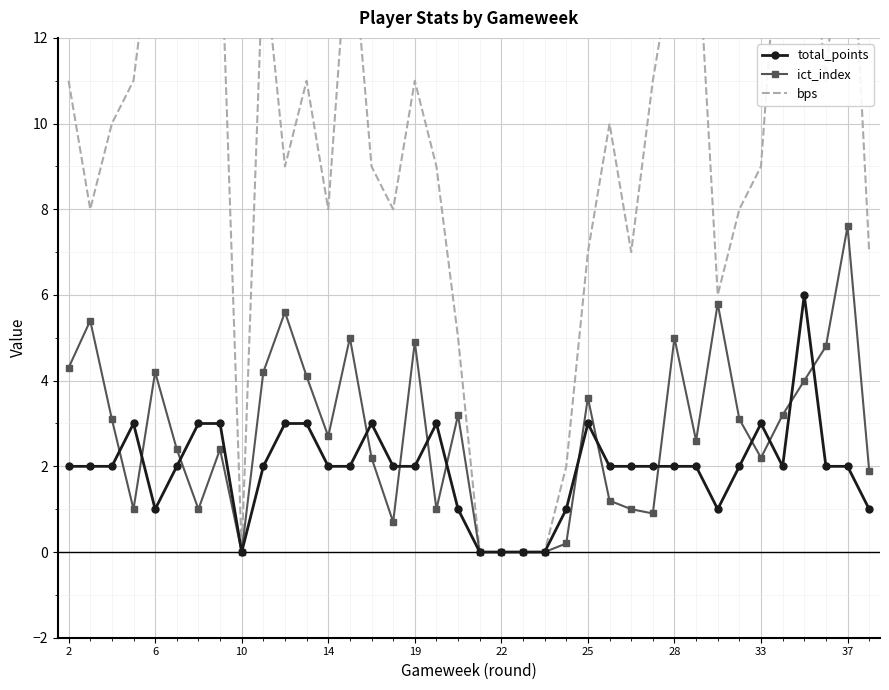

Which series has the largest total across all categories?

bps